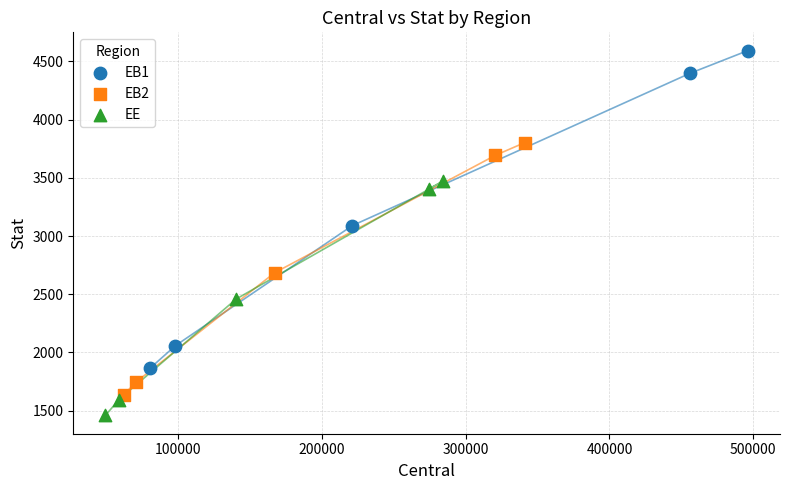

Which series contains the lowest Y value?

EE